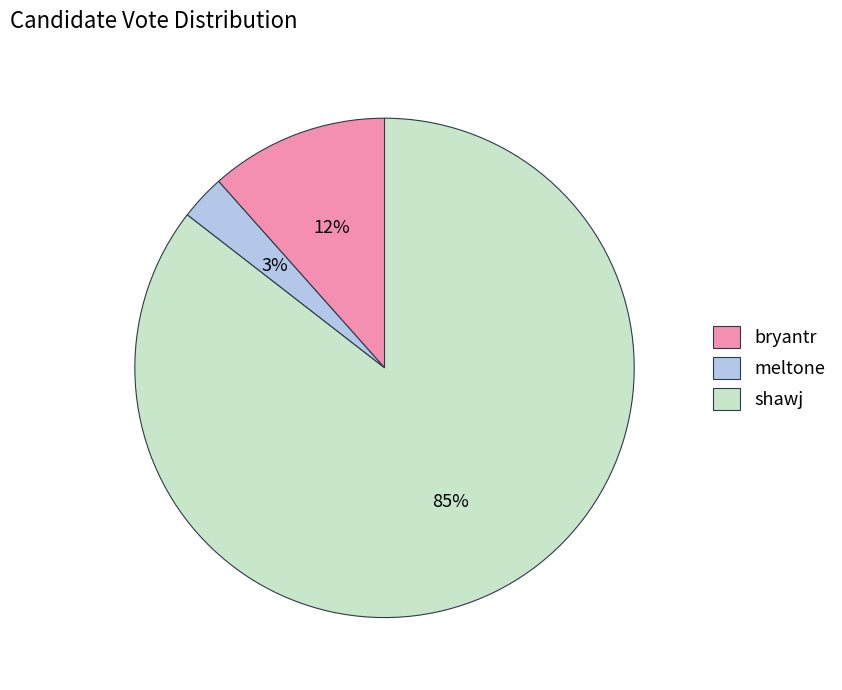

Count the number of slices in the pie.

3